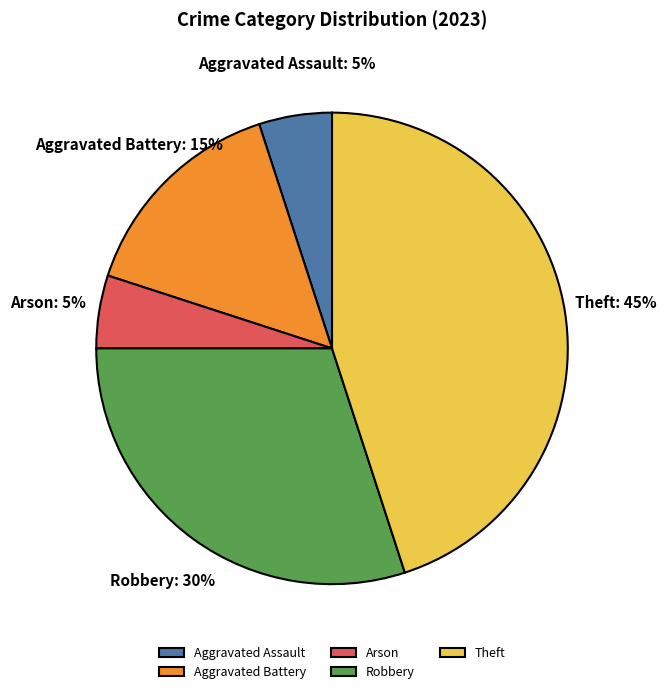

To the nearest percent, what is the average slice percentage?

20%